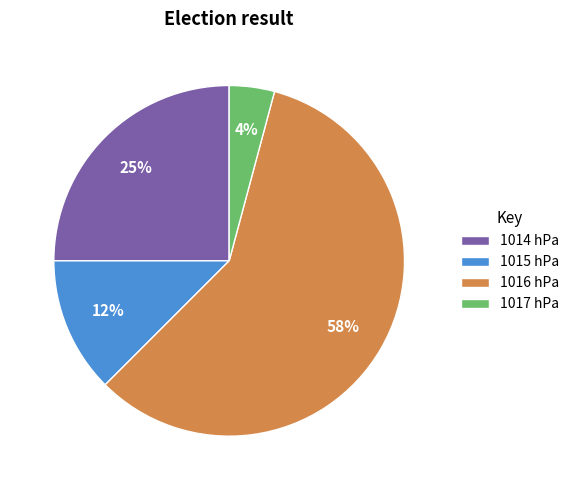

How many segments does this pie chart have?

4